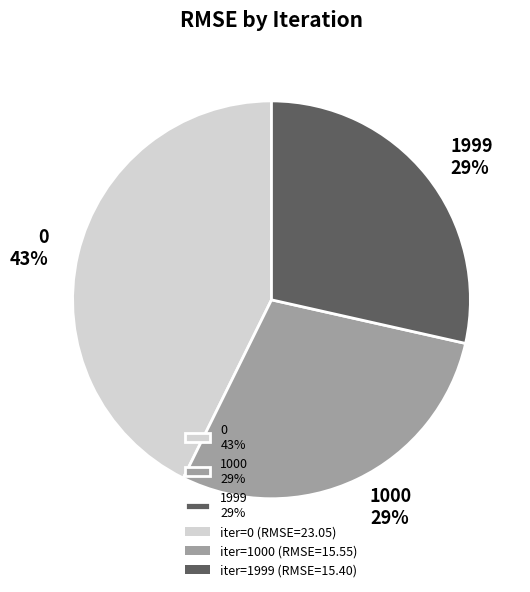

True or false: 1999 accounts for 42% of the total.

False